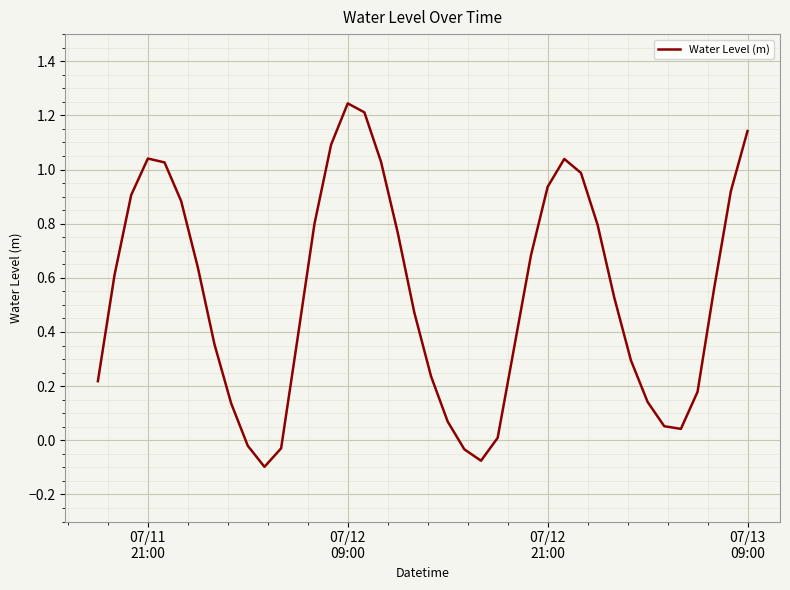

What is the difference between the maximum and minimum values?

1.3